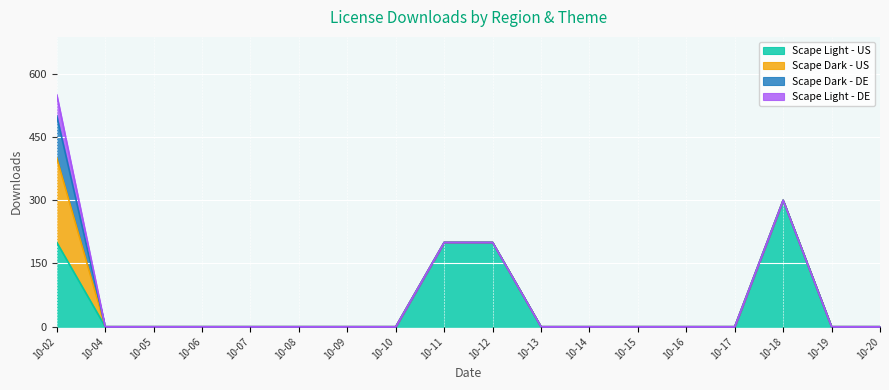

At which label is Scape Dark - DE closest to 50?

2025-10-02